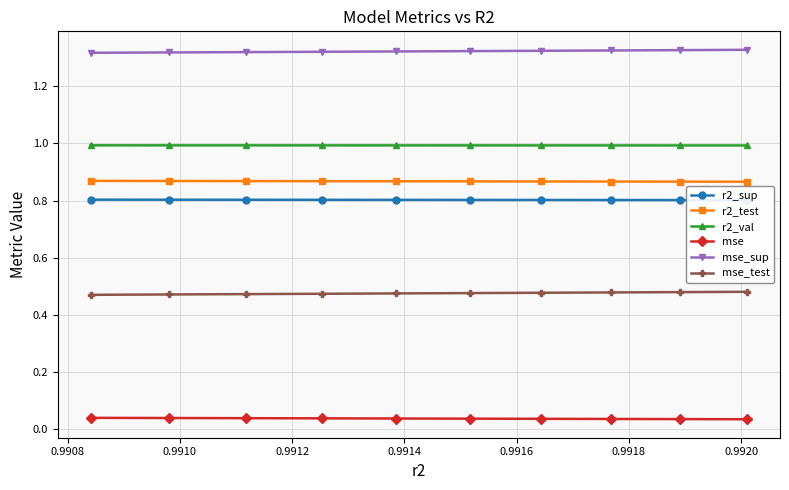

True or false: r2_test and mse intersect in this chart.

False